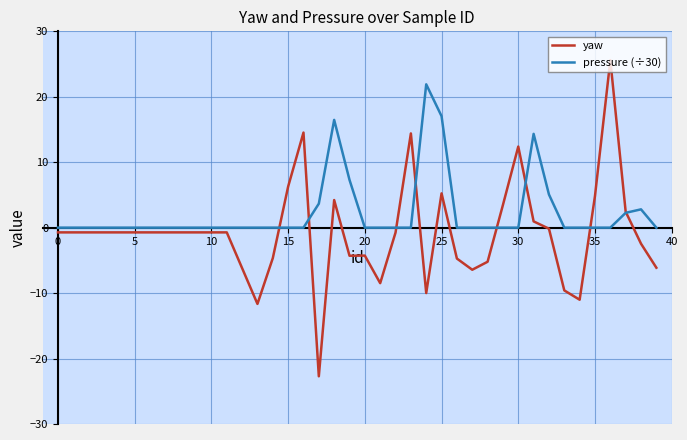

How many times do pressure (÷30) and yaw cross each other?

8